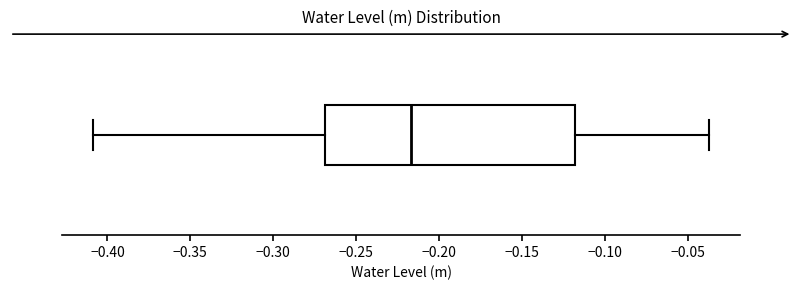

Read this box plot against the x-axis: the position of the median line, the range covered by the box, and the ends of both whiskers. The values are not printed on the chart, so give them approximately, as read against the axis.

median -0.215, box -0.270 to -0.120, whiskers -0.410 to -0.035